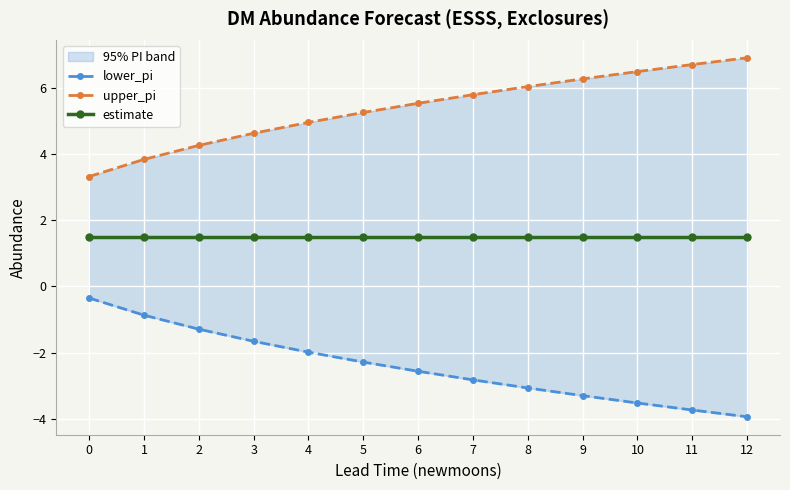

Is the value of upper_pi at 5 greater than the value of estimate at 7?

Yes